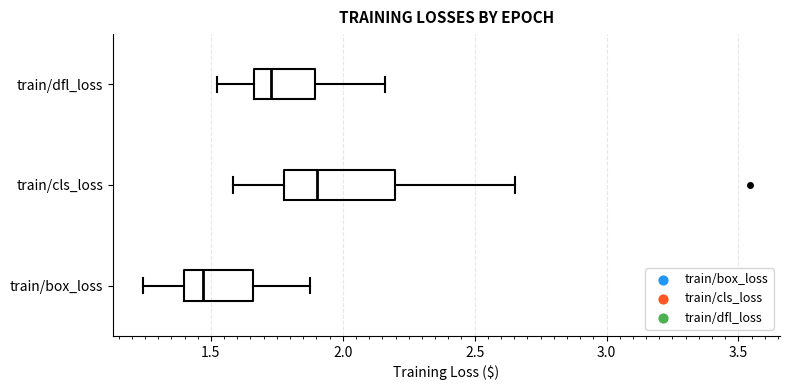

Where does the right whisker of the box for train/dfl_loss end on the x-axis? The values are not printed on the chart, so give them approximately, as read against the axis.

2.15